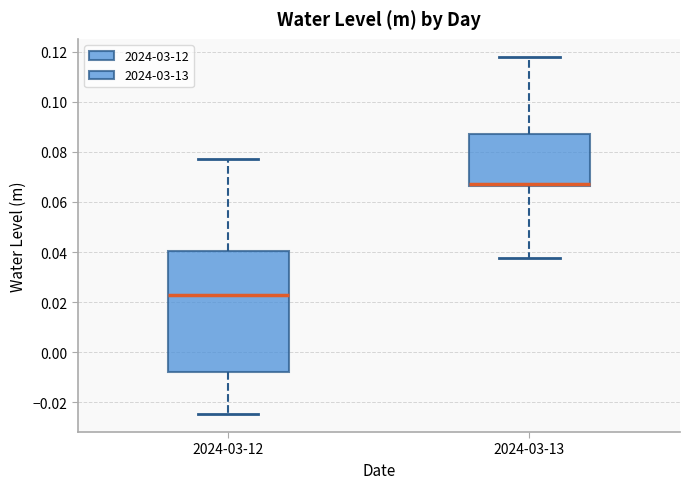

Where is the upper edge of the box for 2024-03-13 on the y-axis? The values are not printed on the chart, so give them approximately, as read against the axis.

0.088